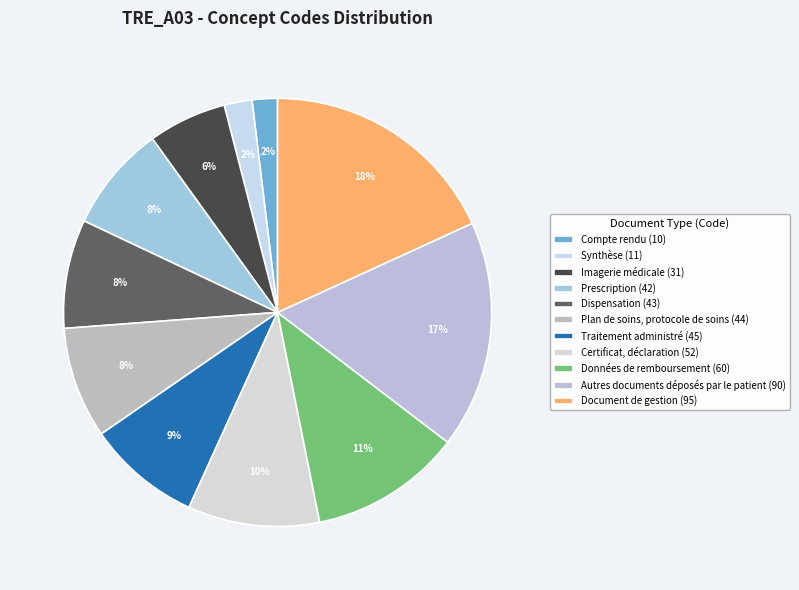

Which slice is the largest?

Document de gestion